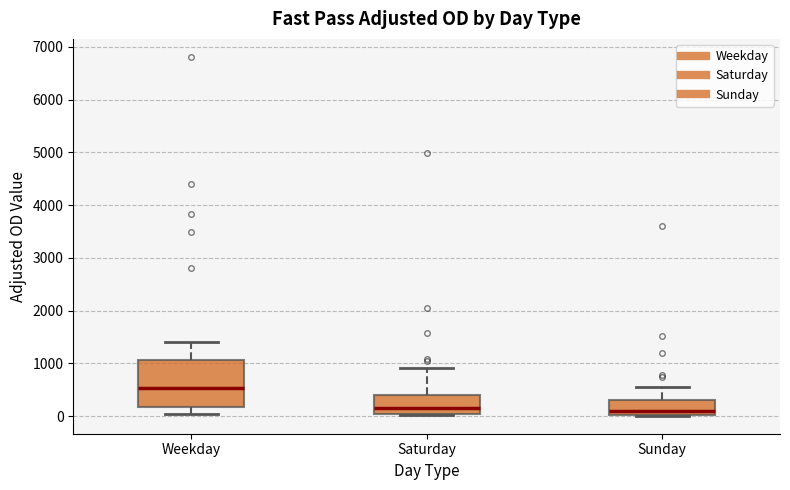

Where is the upper edge of the box for Weekday on the y-axis? The values are not printed on the chart, so give them approximately, as read against the axis.

1100